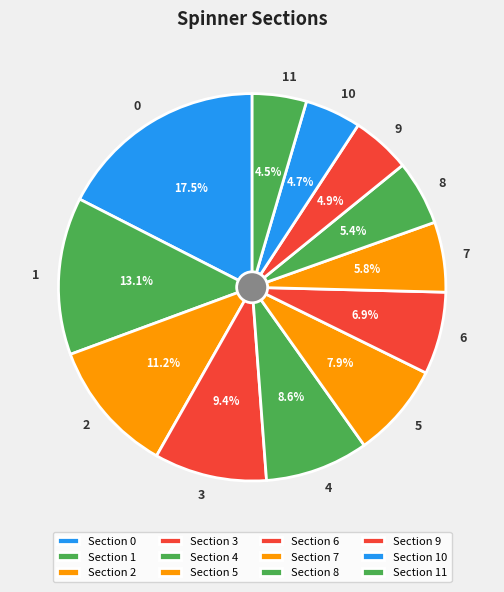

Is there any slice that represents more than half of the pie?

No